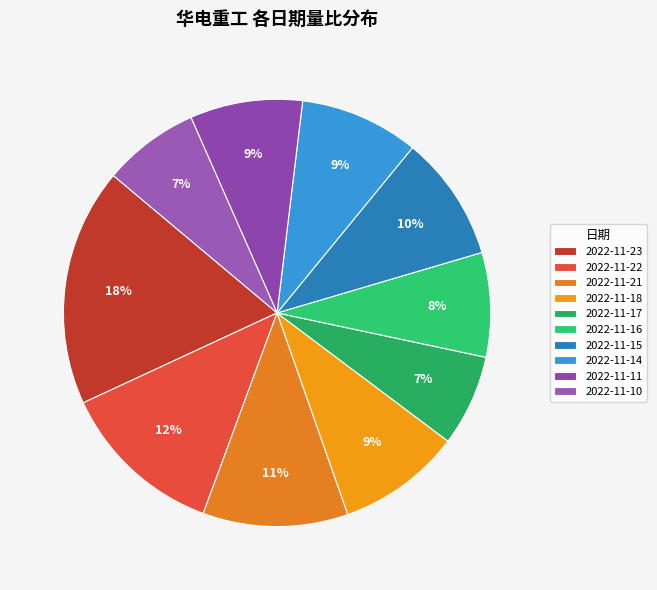

True or false: 2022-11-17 accounts for 1% of the total.

False